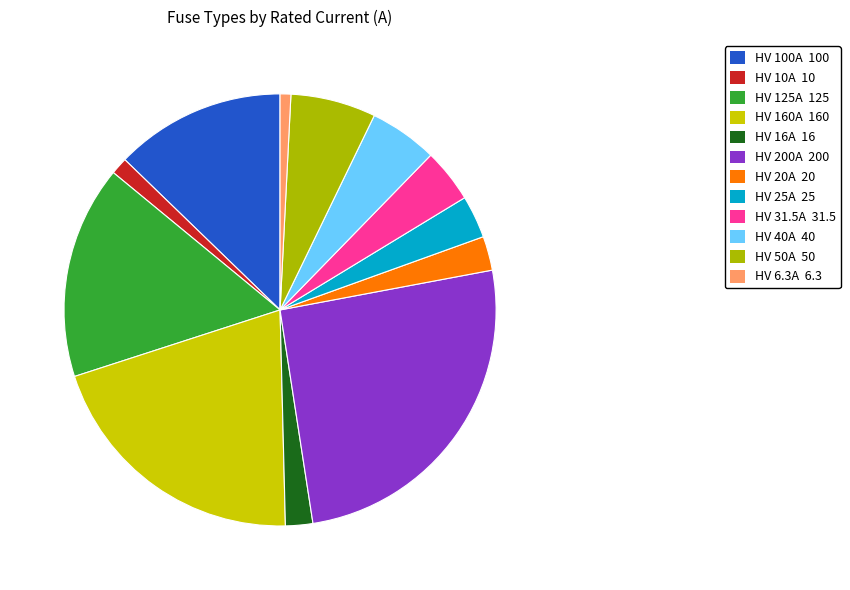

Which slice is the largest?

HV 200A